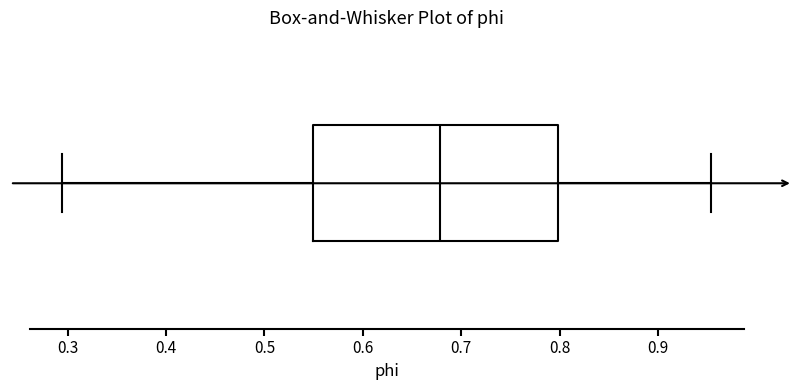

Transcribe this box plot: give where the median line is, the range the box spans, and where the two whiskers end, as read against the x-axis. The values are not printed on the chart, so give them approximately, as read against the axis.

median 0.68, box 0.55 to 0.80, whiskers 0.29 to 0.95